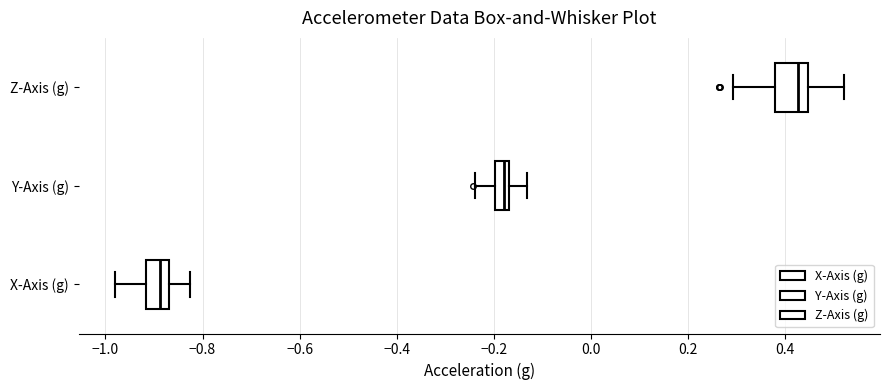

Where does the left whisker of the box for X-Axis (g) end on the x-axis? The values are not printed on the chart, so give them approximately, as read against the axis.

-0.98